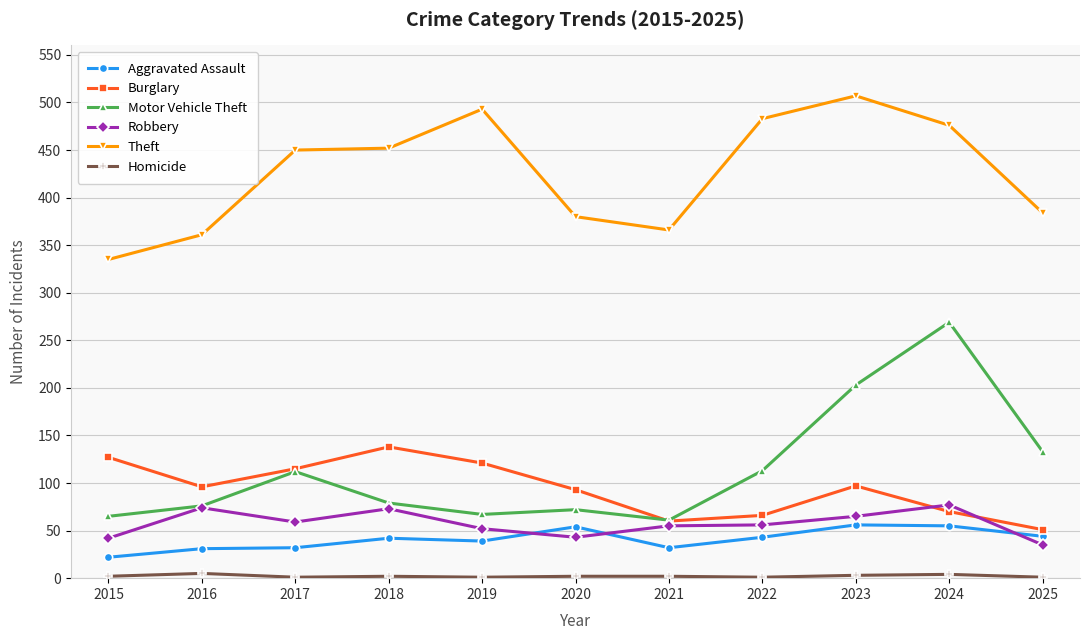

What is the value of the Theft point at the 5th from the left?

493